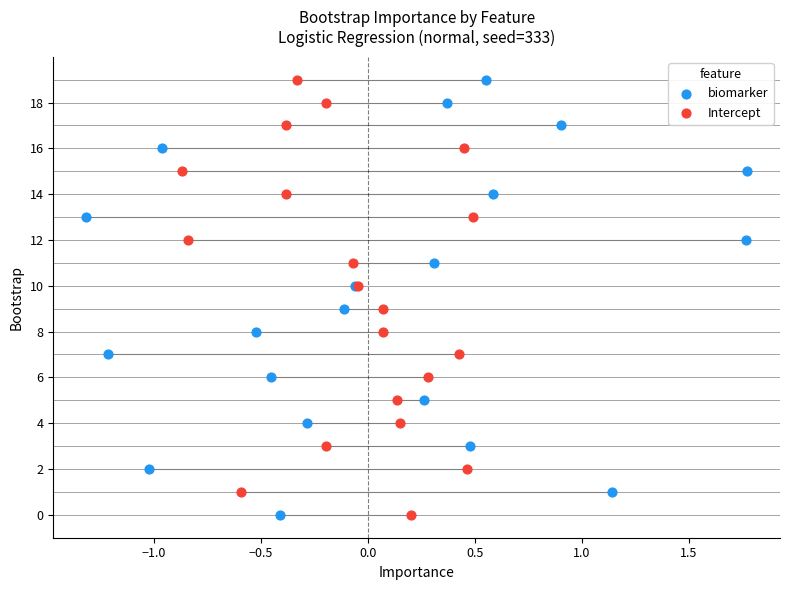

What are all the series names shown in the legend?

biomarker, Intercept